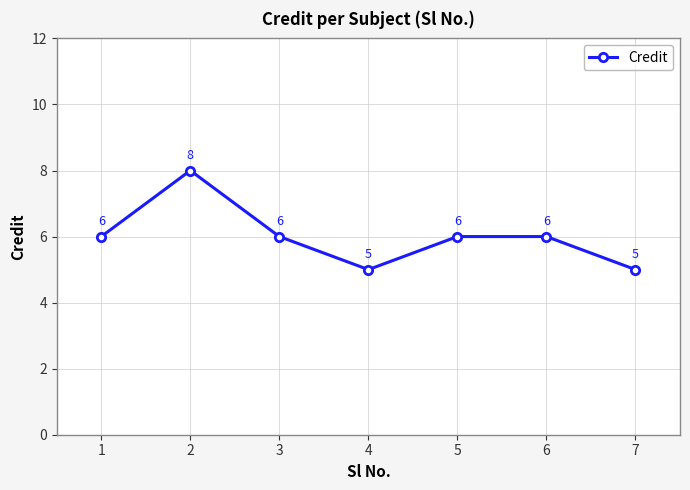

How many values are between 5 and 6?

6